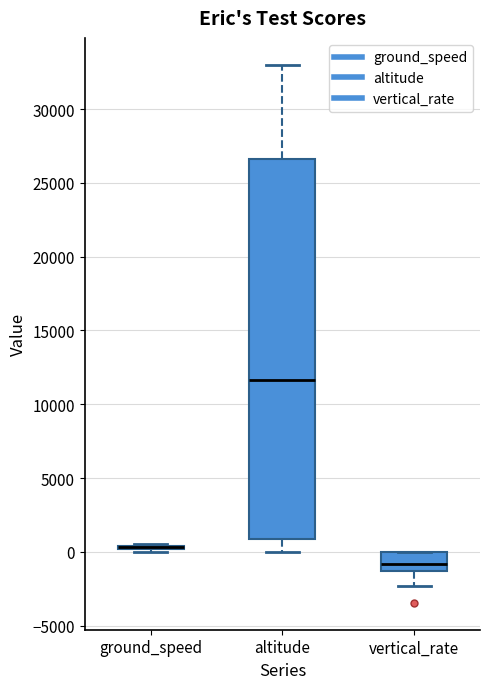

Where is the lower edge of the box for ground_speed on the y-axis? The values are not printed on the chart, so give them approximately, as read against the axis.

0